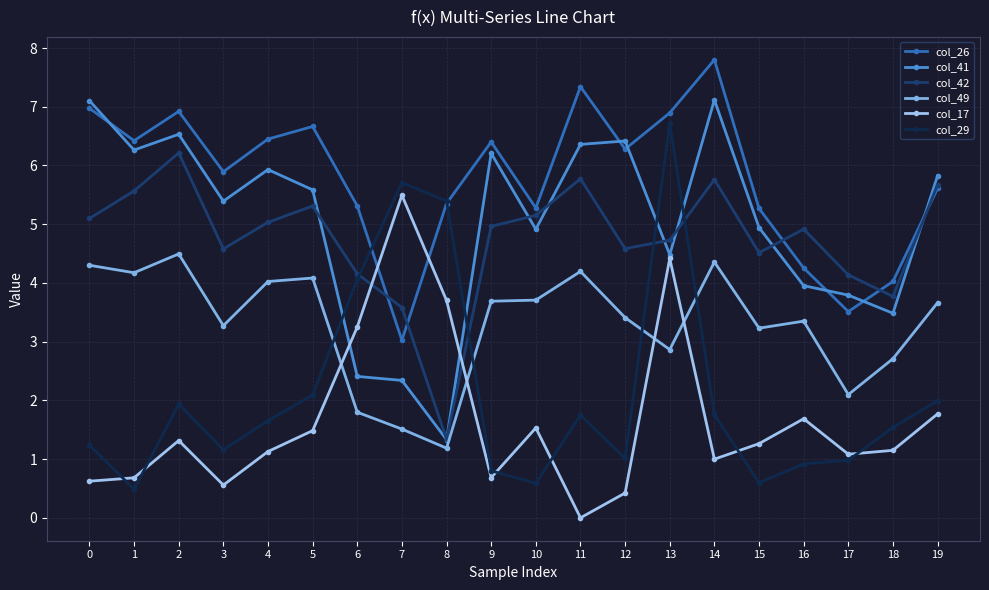

True or false: col_26 has a value of 12.0 at 14.

False